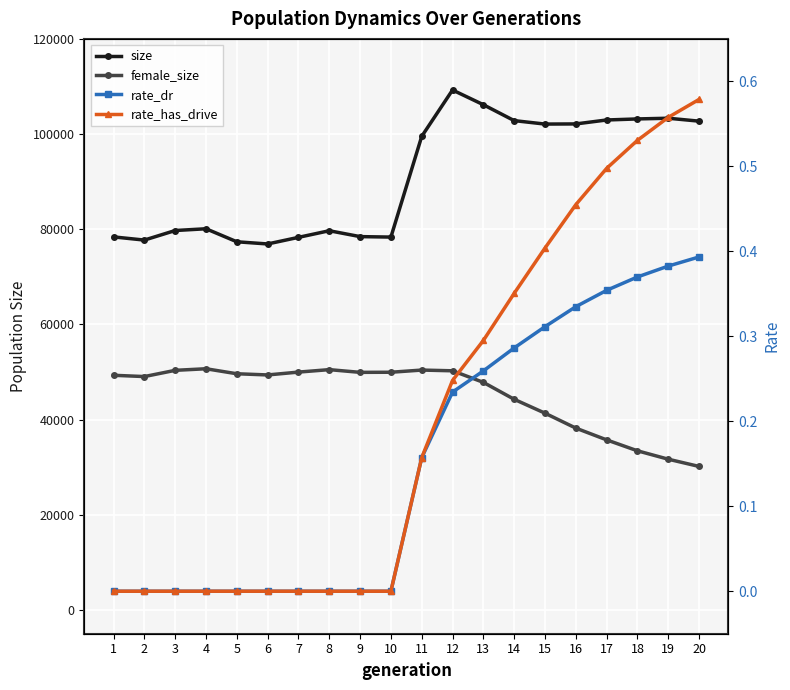

List the labels in order of female_size value, smallest first.

20, 19, 18, 17, 16, 15, 14, 13, 2, 1, 6, 5, 9, 10, 7, 12, 3, 11, 8, 4